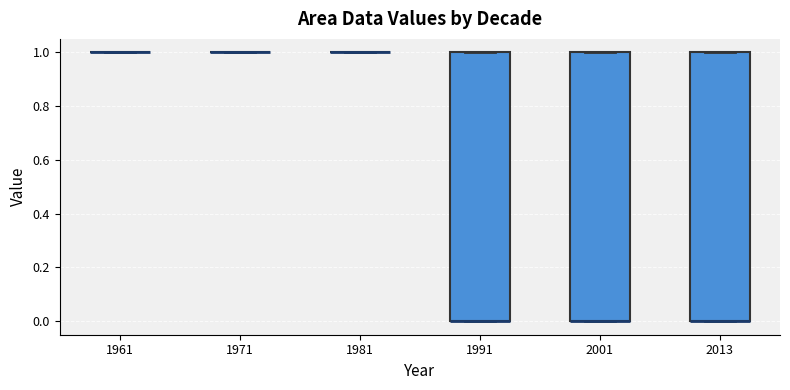

Where is the lower edge of the box at x = 2013 on the y-axis? The values are not printed on the chart, so give them approximately, as read against the axis.

0